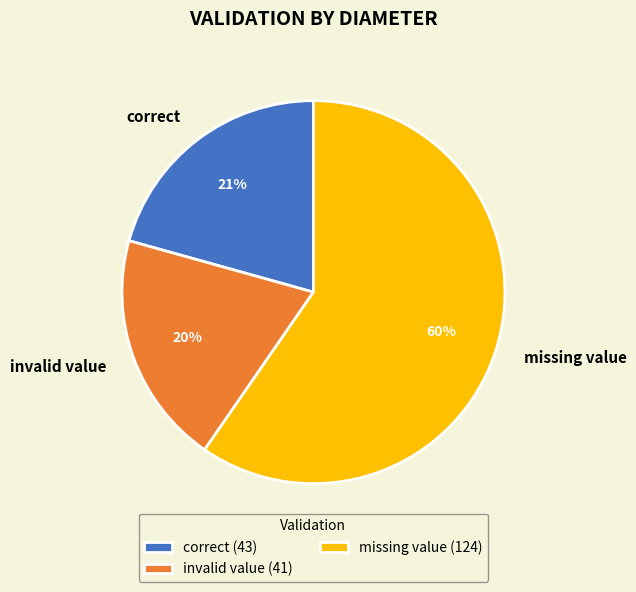

To the nearest percent, what is the combined percentage of invalid value and missing value?

79%